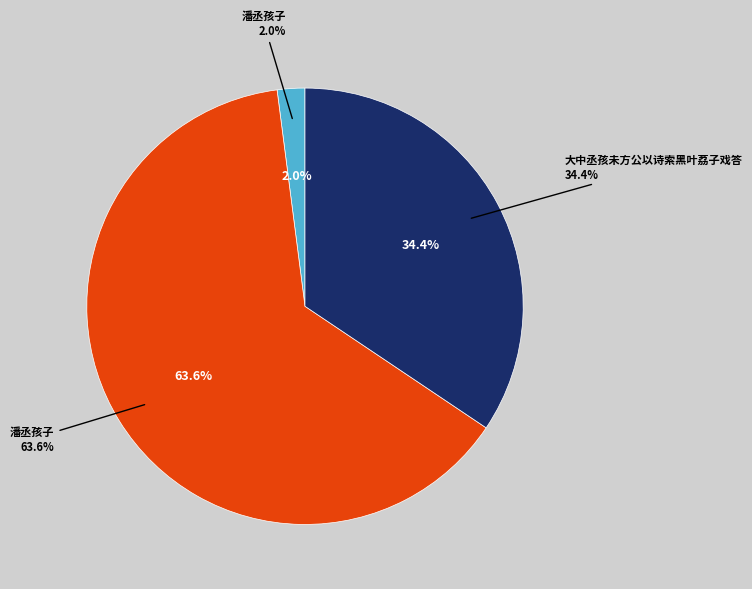

What percentage do 潘丞孩子 (1147450) and 潘丞孩子 (36900) together represent?

65.6%